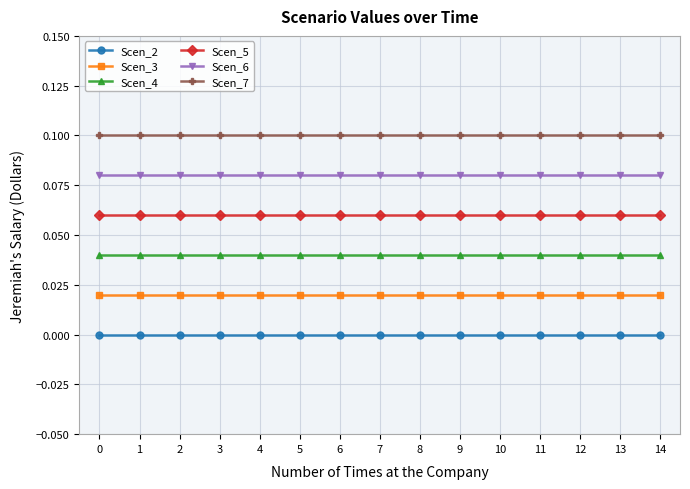

What is the sum of all Scen_6 values?

1.2